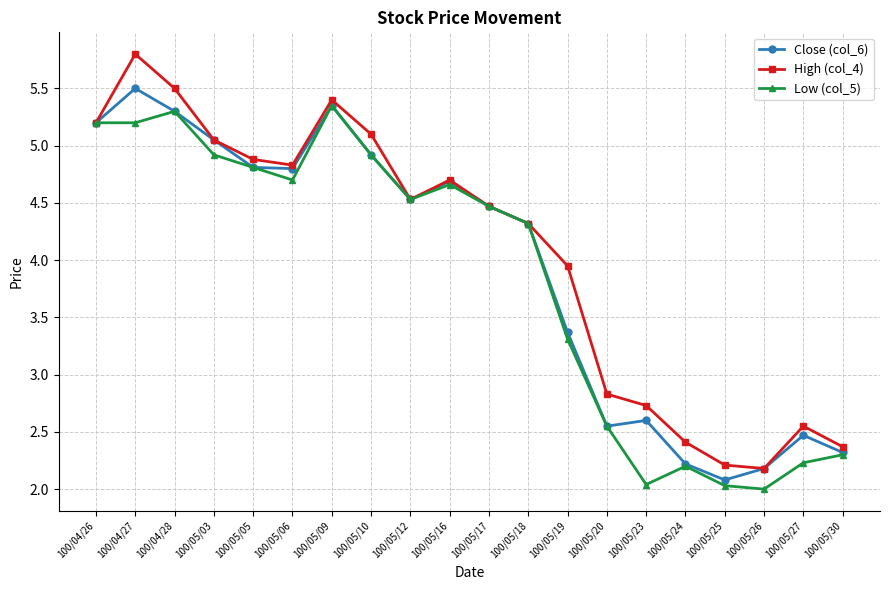

What is the lowest value of the Close (col_6) series?

2.1